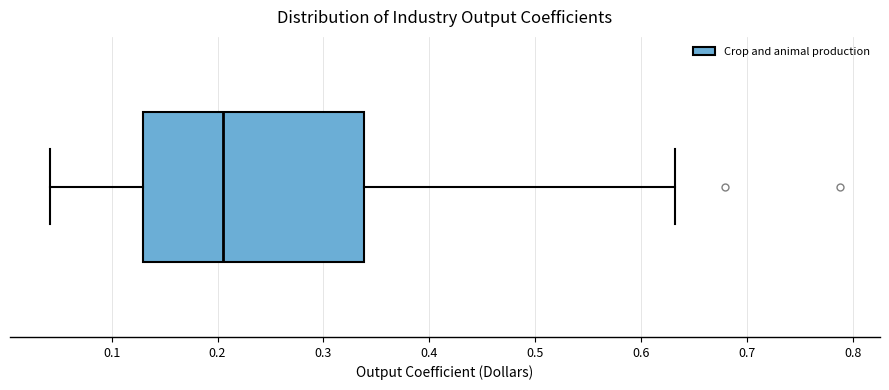

Where does the right whisker of the box end on the x-axis? The values are not printed on the chart, so give them approximately, as read against the axis.

0.63